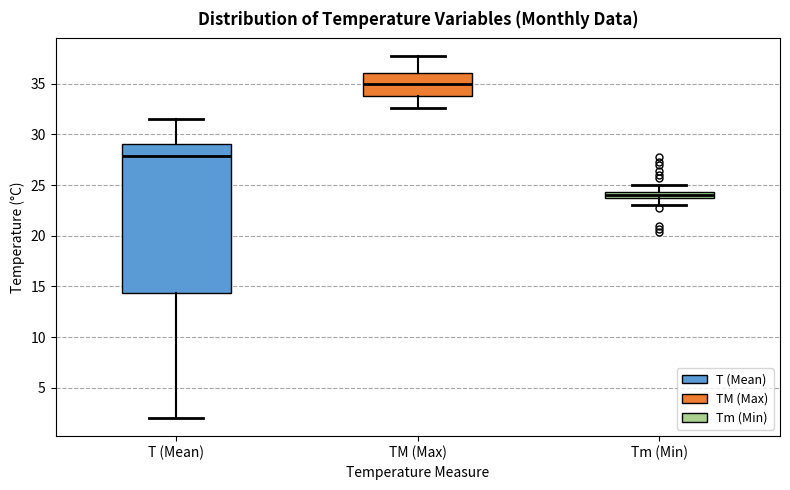

Which box has the lowest median line?

Tm (Min)